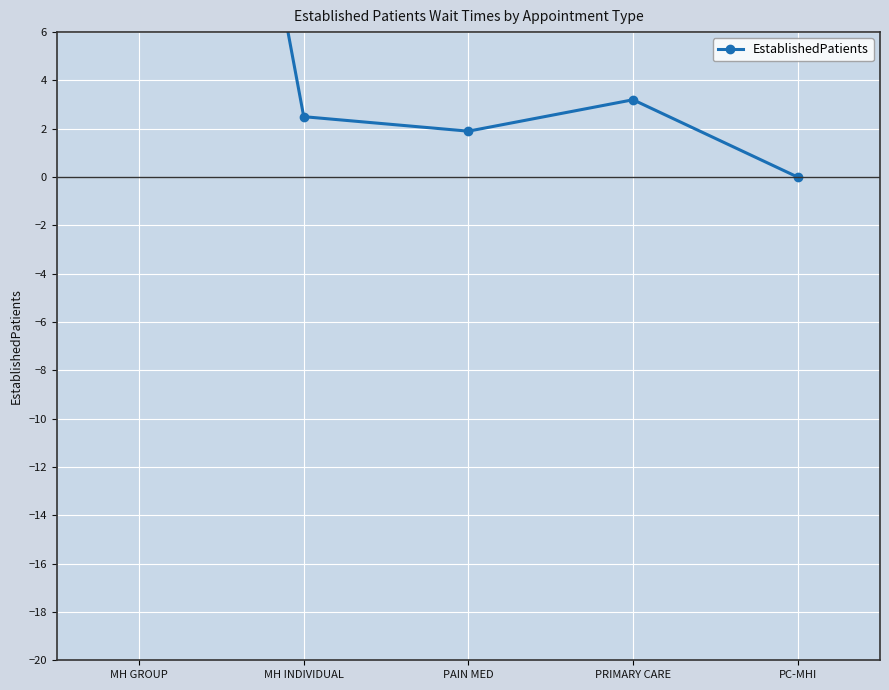

What is the maximum value shown in the chart?

39.1